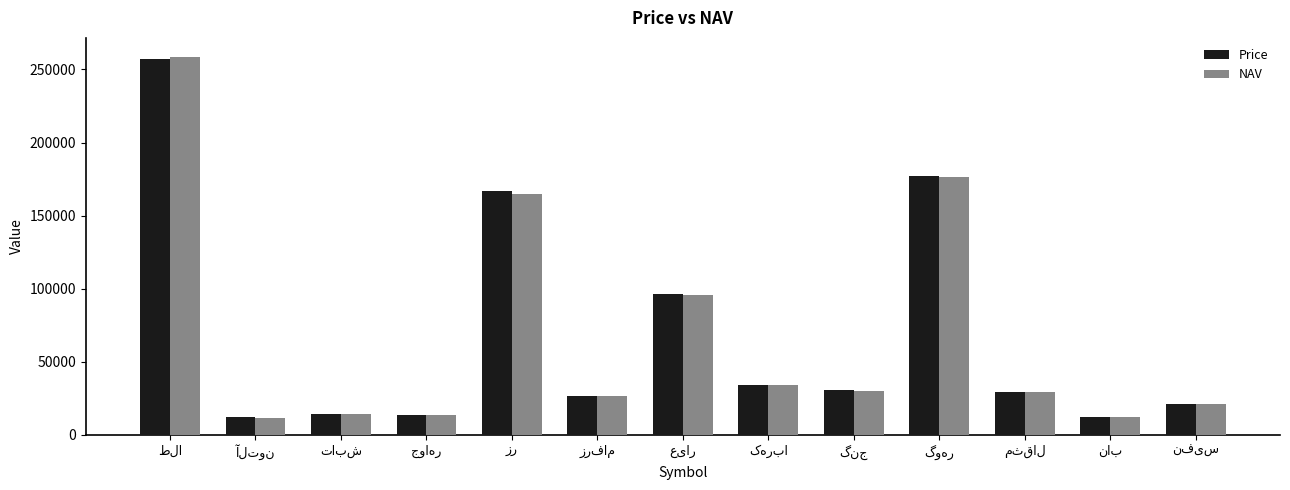

How many categories are shown in the chart?

13